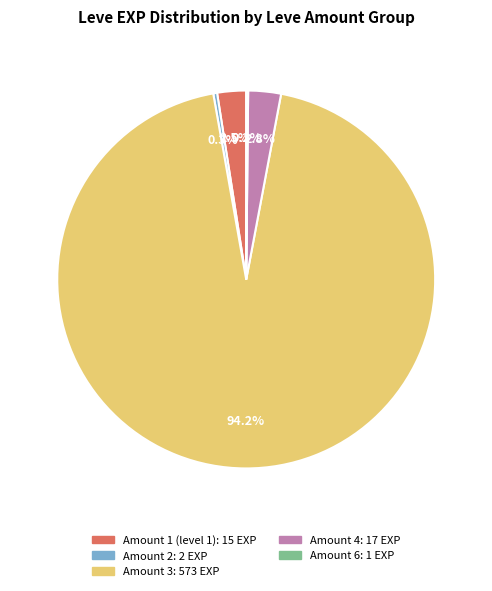

Does any single category account for the majority?

Yes